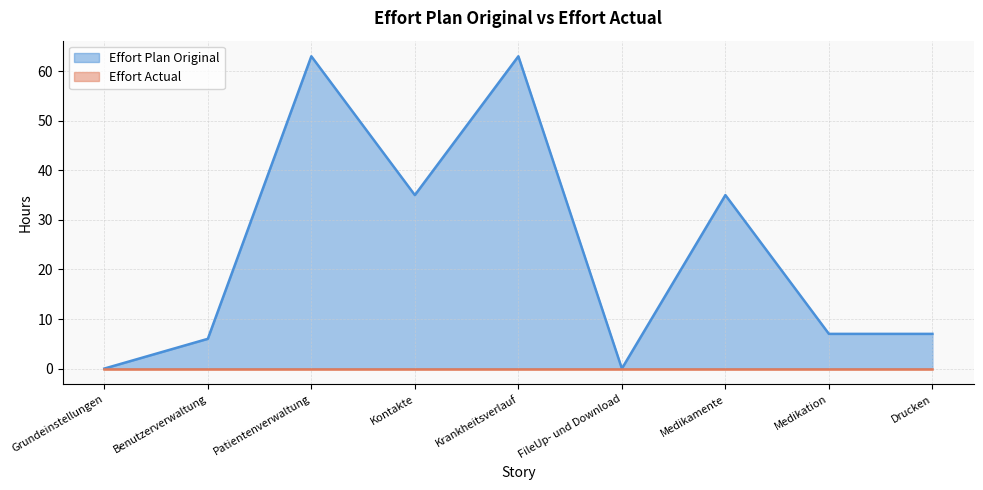

Between Krankheitsverlauf and Kontakte, which is larger?

Krankheitsverlauf